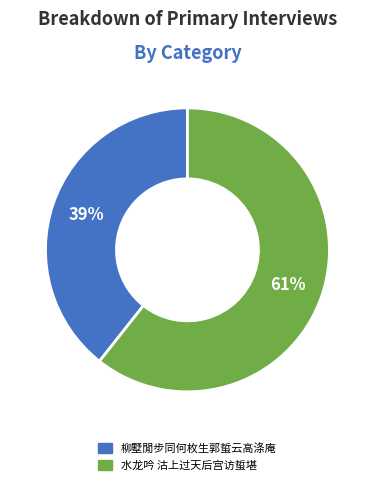

How many segments does this pie chart have?

2